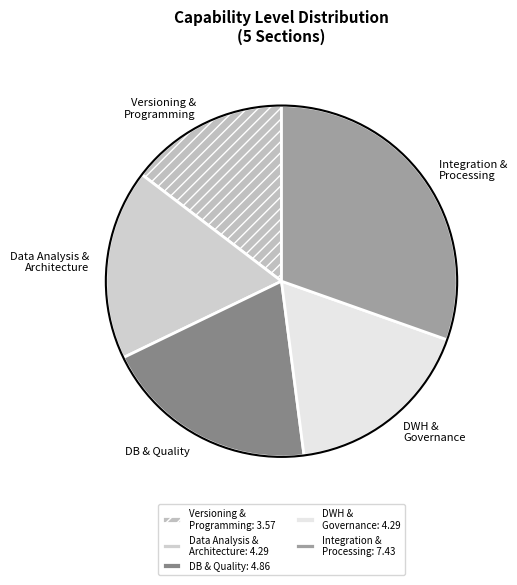

True or false: Versioning & Programming accounts for 15% of the total.

True